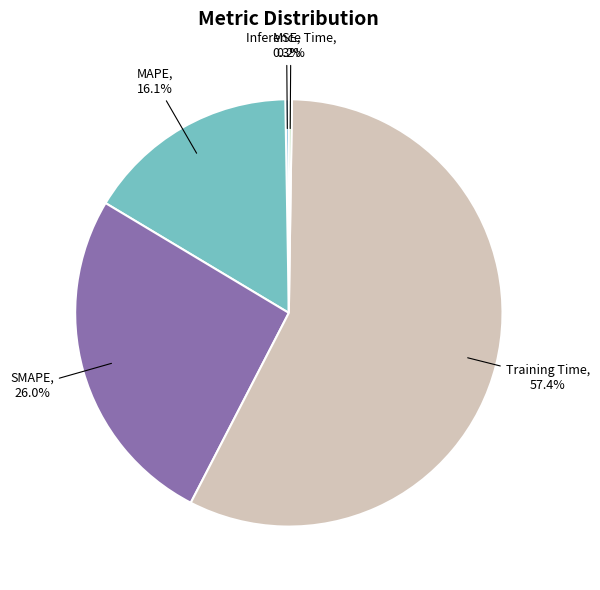

What is the smallest slice in the pie chart?

Inference Time